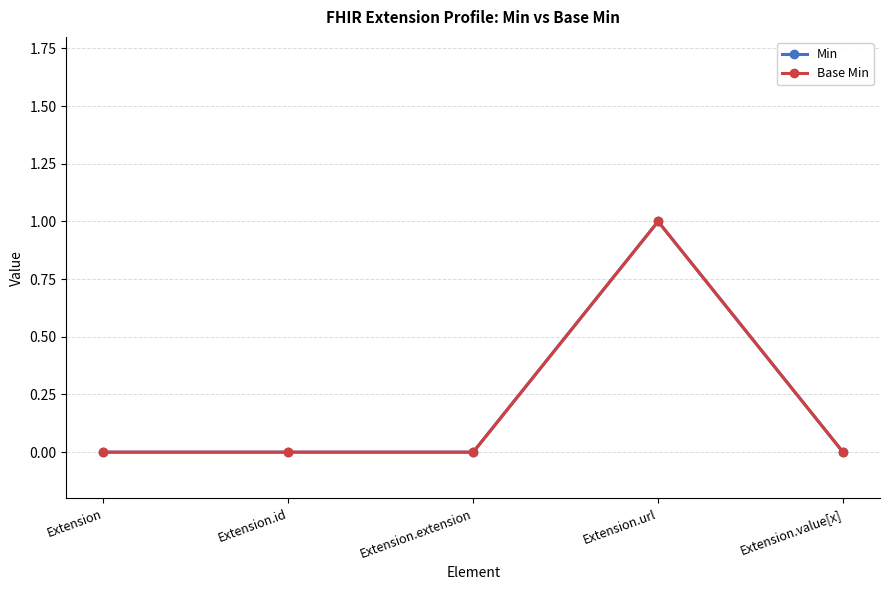

Is this an area chart (filled region under the line)?

No